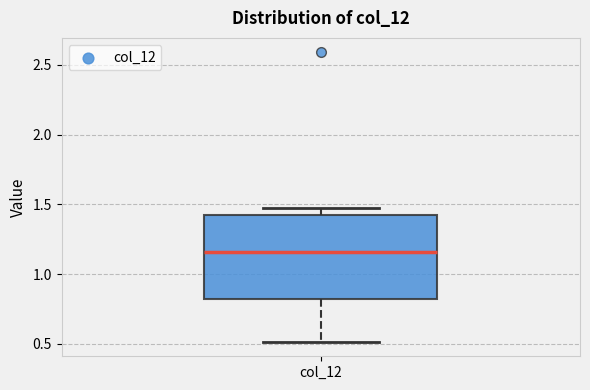

Where does the upper whisker of the box for col_12 end on the y-axis? The values are not printed on the chart, so give them approximately, as read against the axis.

1.45